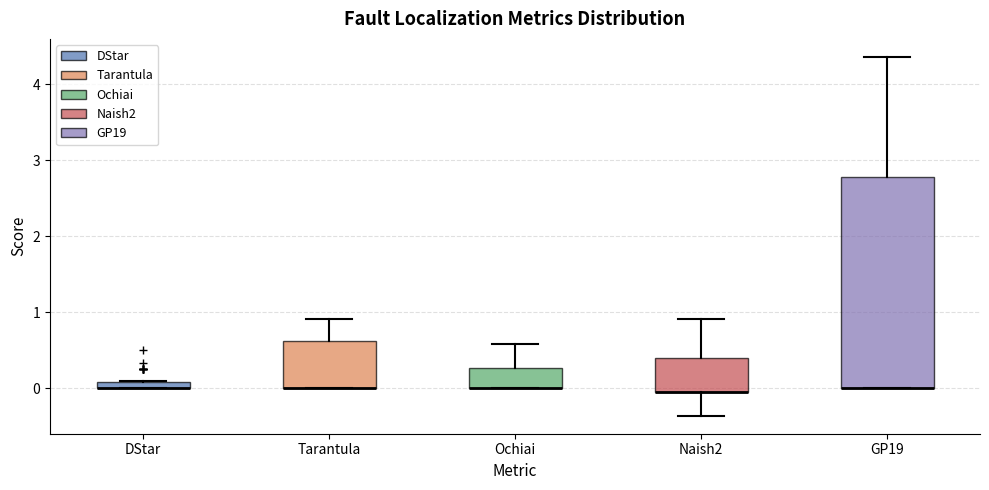

Which box is the tallest, from its lower edge to its upper edge?

GP19